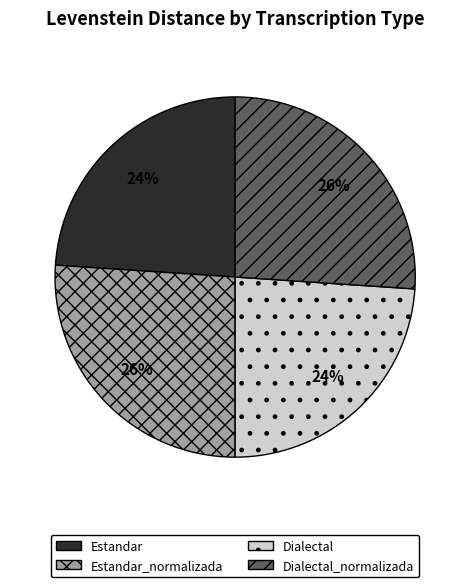

Do Dialectal_normalizada and Estandar_normalizada together represent more than half of the pie?

Yes